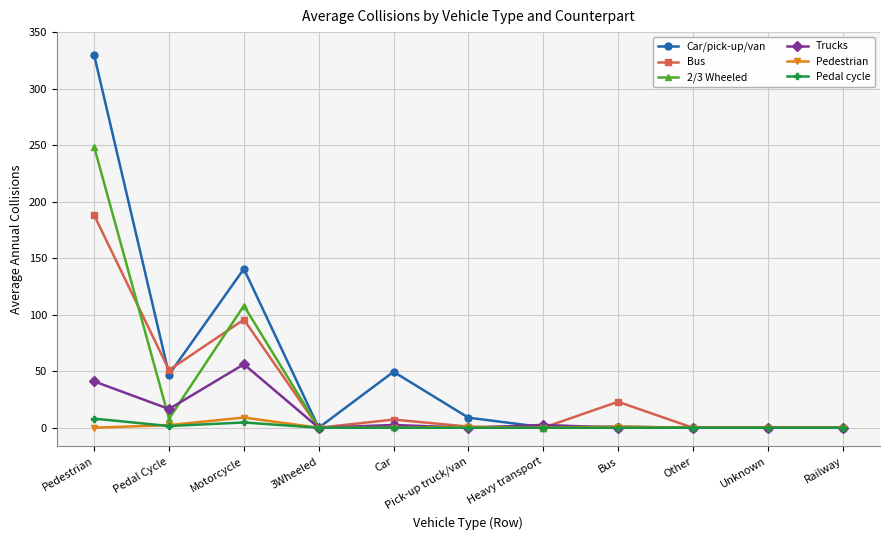

At which category is the sum across all series the highest?

Pedestrian